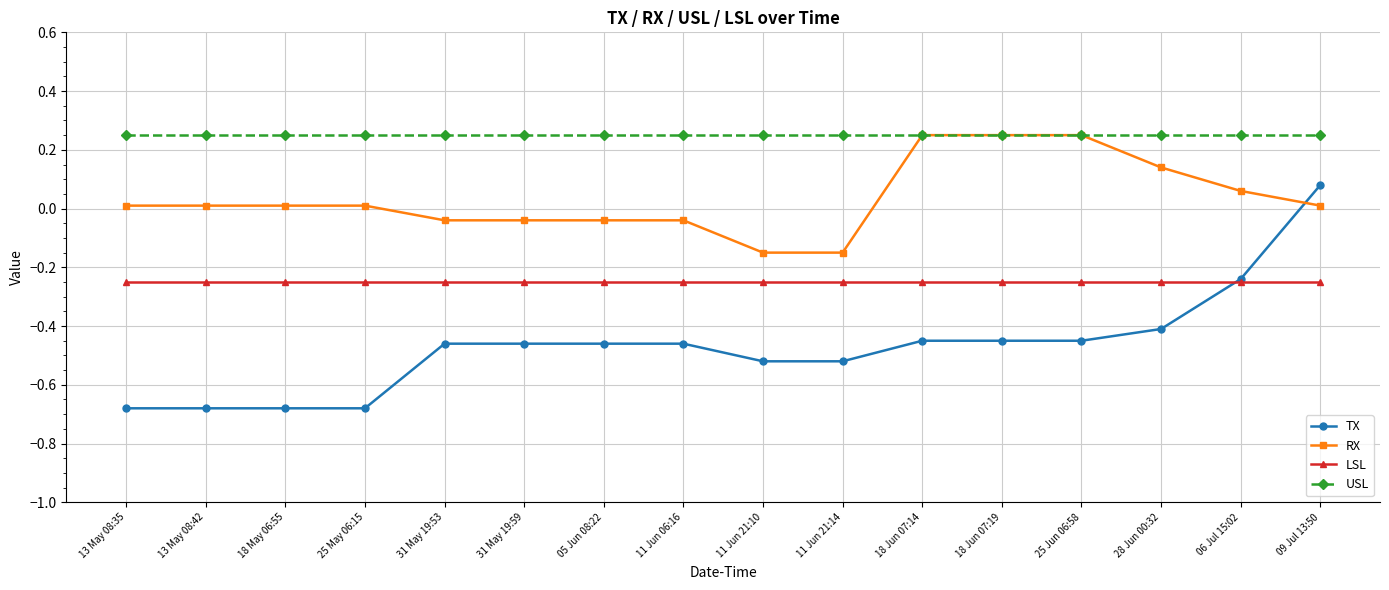

True or false: LSL and USL intersect in this chart.

False